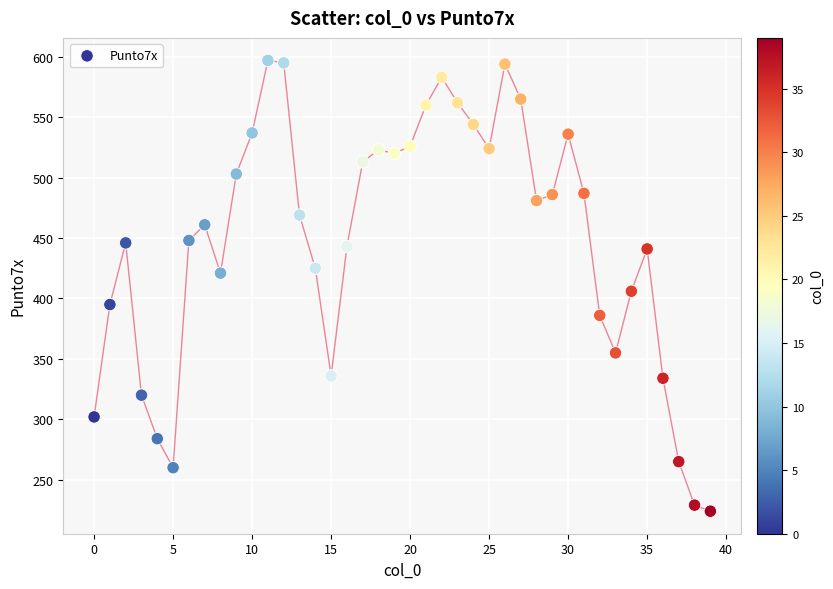

What is the range of Y values (max minus min)?

373